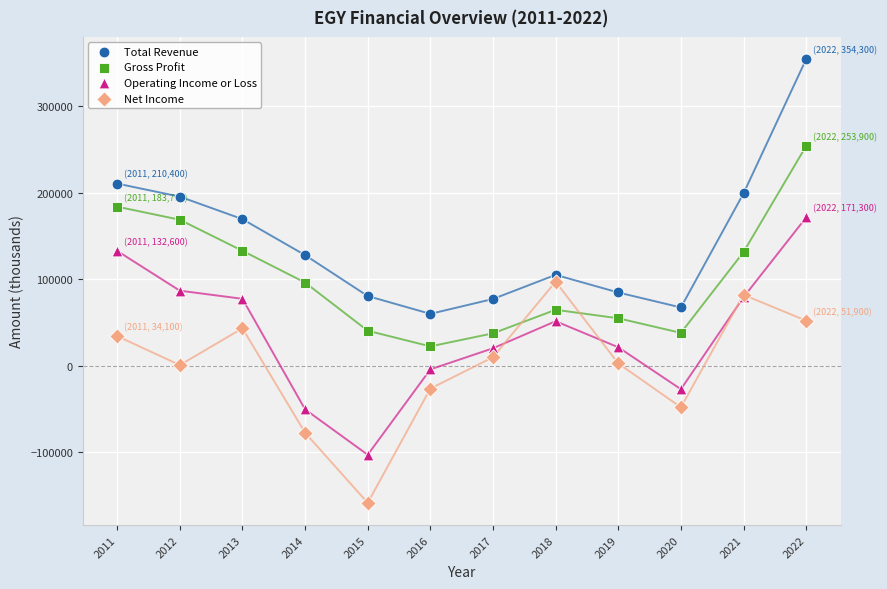

Which series has the widest spread of Y values?

Total Revenue